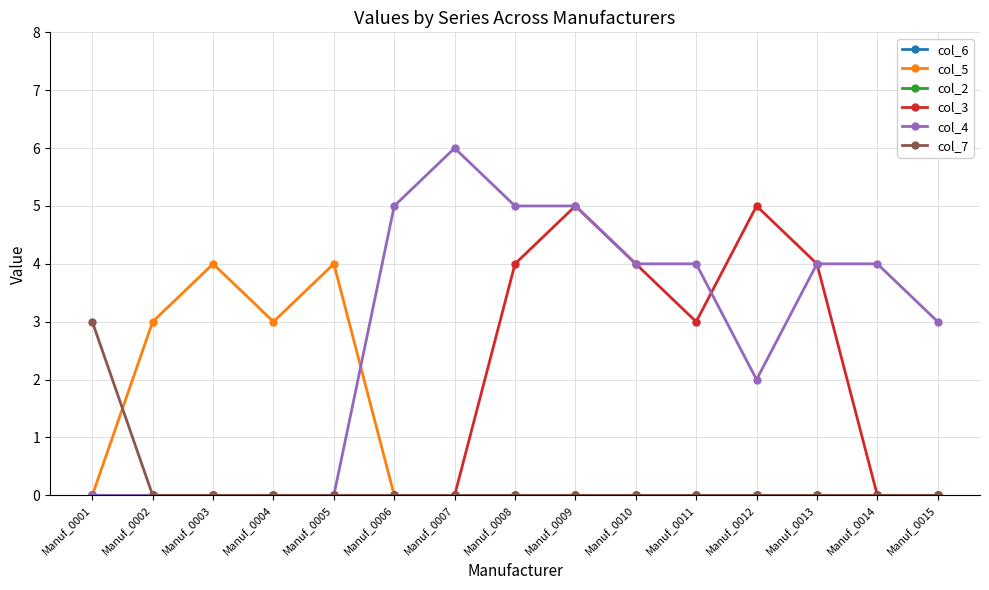

Is this an area chart (filled region under the line)?

No